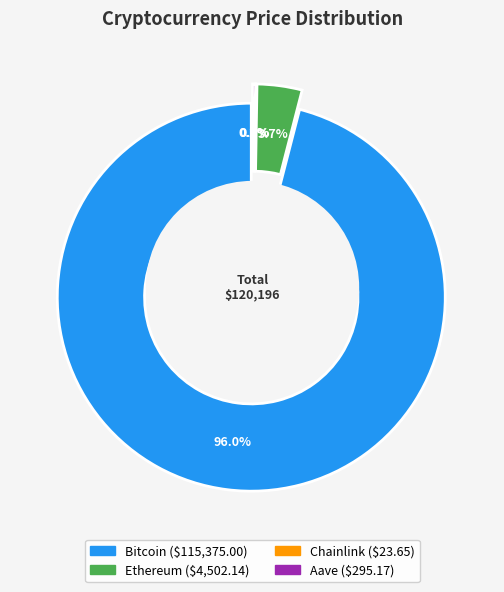

How many slices are in this pie chart?

4